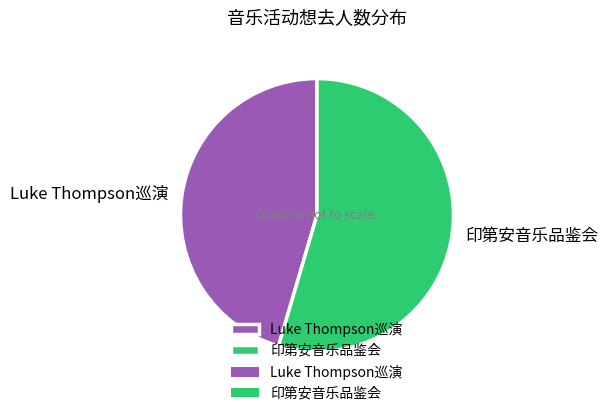

True or false: Luke Thompson巡演 accounts for 58% of the total.

False